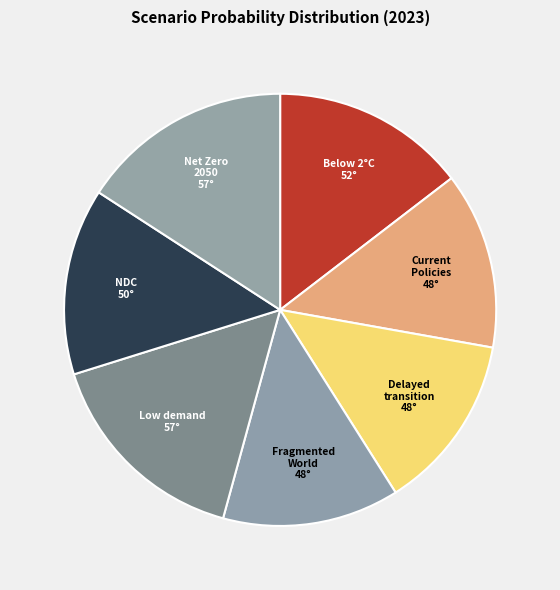

Is there a majority slice in this chart?

No